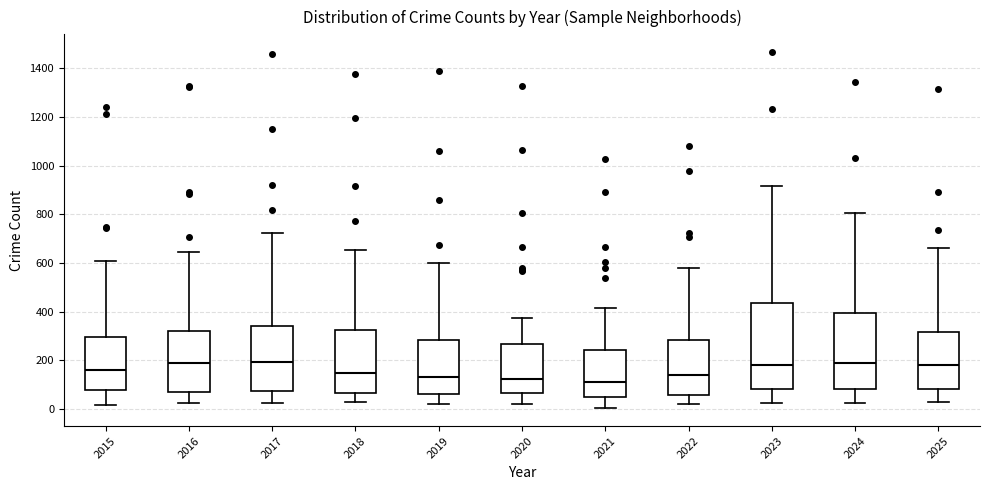

Comparing the boxes themselves (not the whiskers), which one is the tallest?

2023